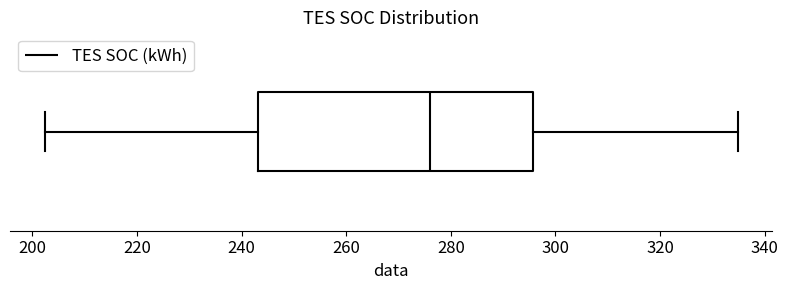

Where is the left edge of the box on the x-axis? The values are not printed on the chart, so give them approximately, as read against the axis.

244